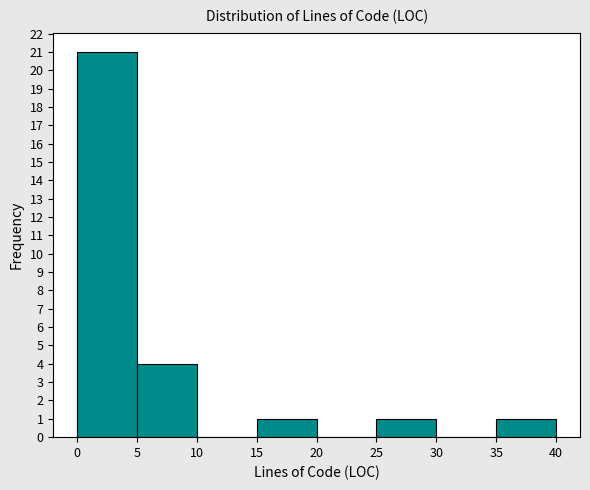

What is the height of the bar covering 5 to 10 on the x-axis? The values are not printed on the chart, so give them approximately, as read against the axis.

4